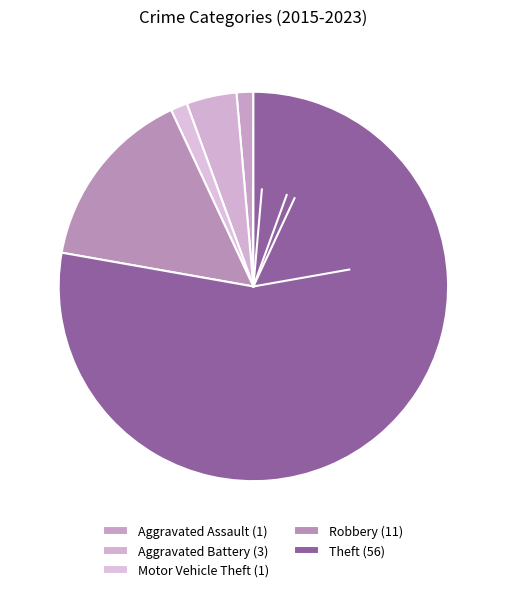

How many segments does this pie chart have?

5